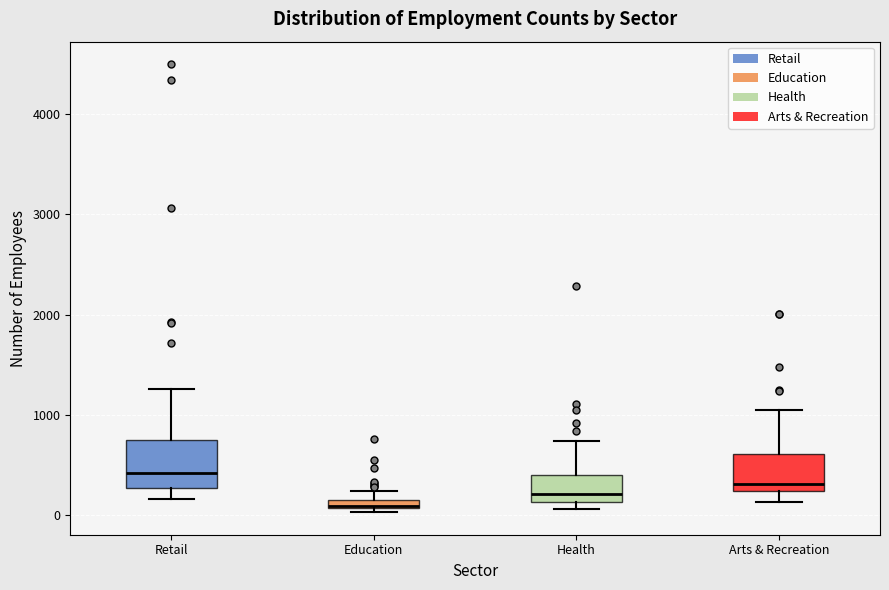

Where does the median line of the box for Arts & Recreation sit on the y-axis? The values are not printed on the chart, so give them approximately, as read against the axis.

300